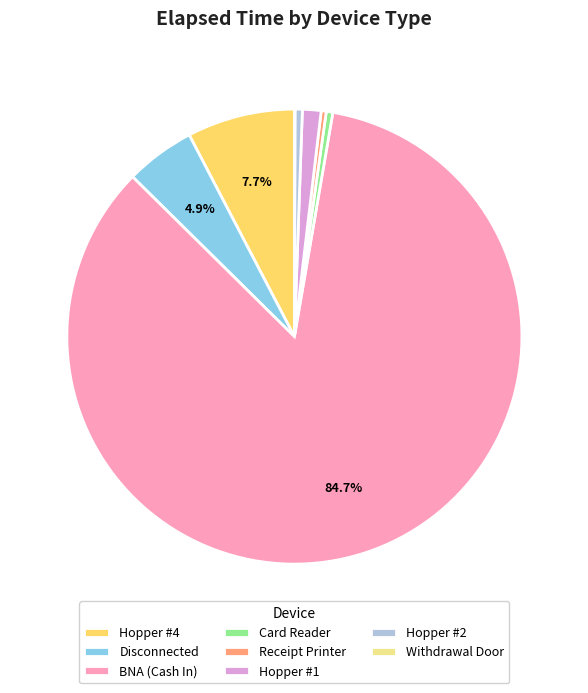

What is the ratio of the value at Hopper #1 to the value at Receipt Printer?

3.7